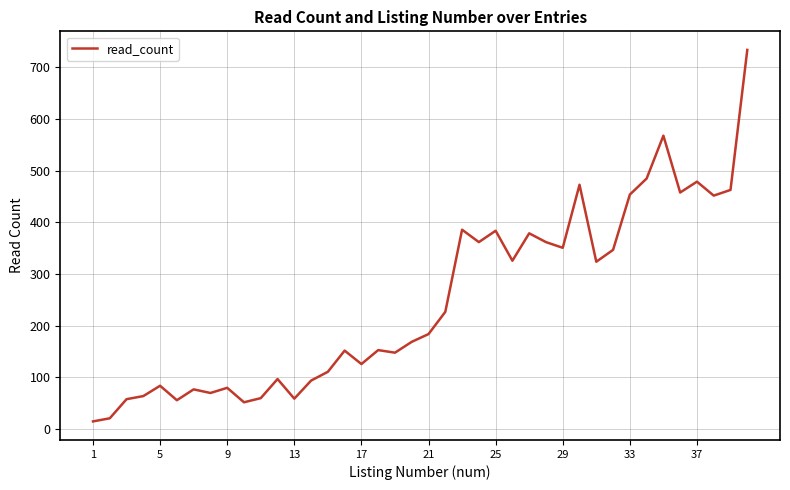

What is the greatest value displayed?

734